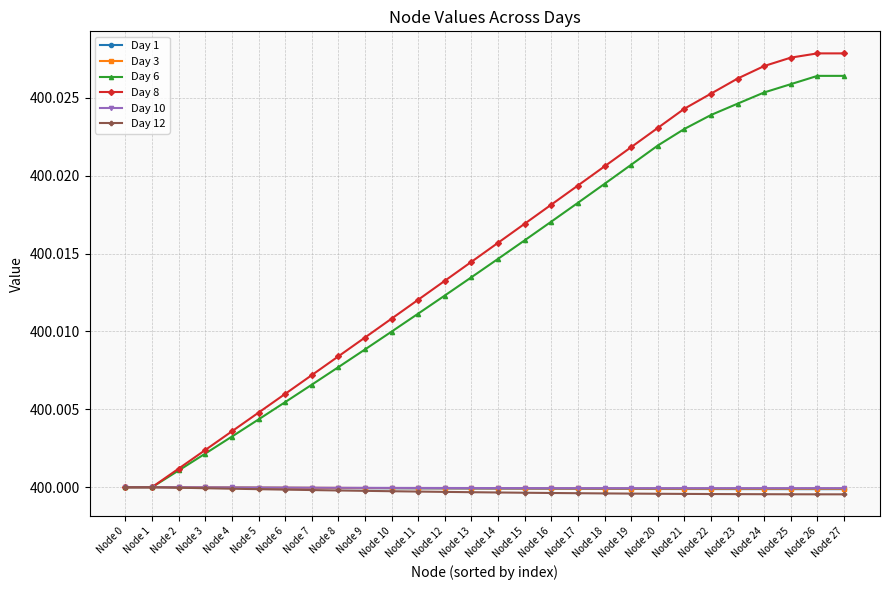

Which series has the largest range (max minus min)?

Day 8